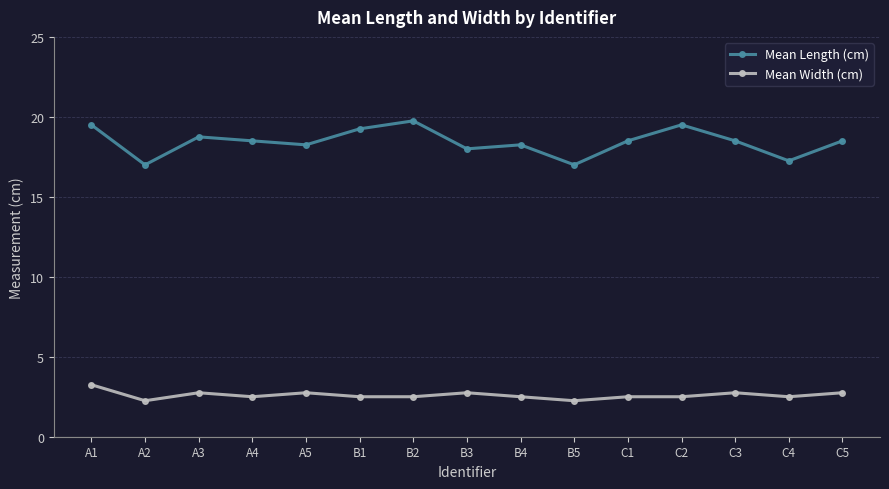

True or false: Mean Length (cm) has a value of 18.5 at A4.

True